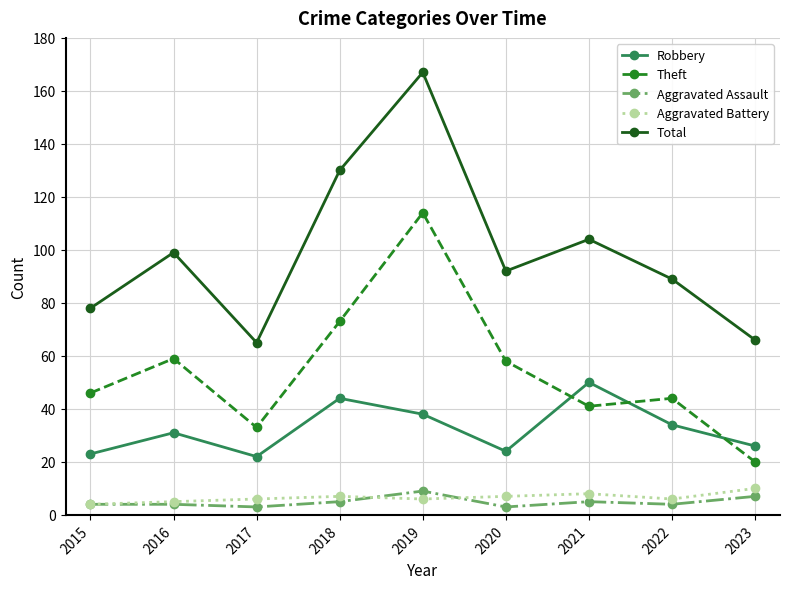

How many data points in Robbery are less than 31?

4